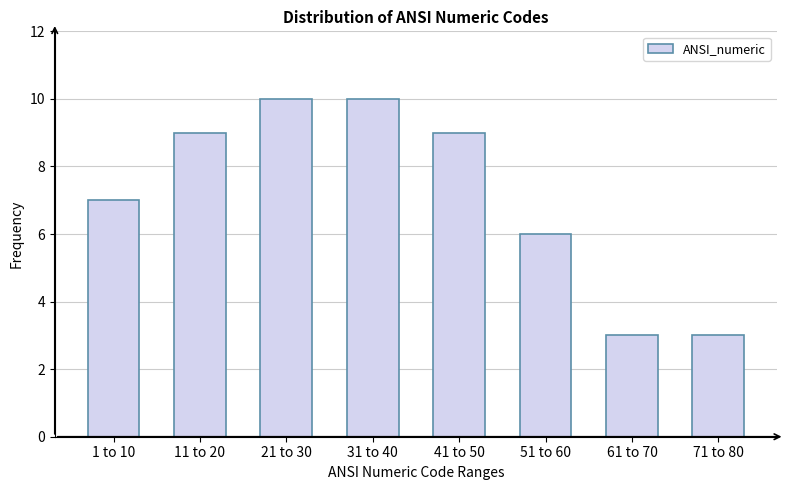

Reading right to left, transcribe all the data shown in this chart.

71 to 80=3	61 to 70=3	51 to 60=6	41 to 50=9	31 to 40=10	21 to 30=10	11 to 20=9	1 to 10=7